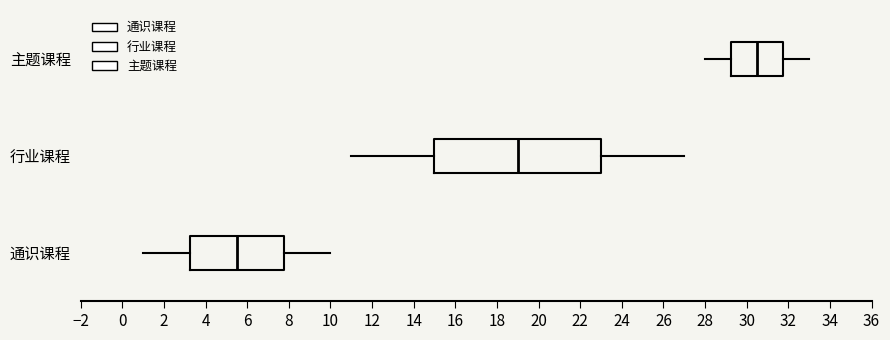

Where is the right edge of the box for 行业课程 on the x-axis? The values are not printed on the chart, so give them approximately, as read against the axis.

23.0